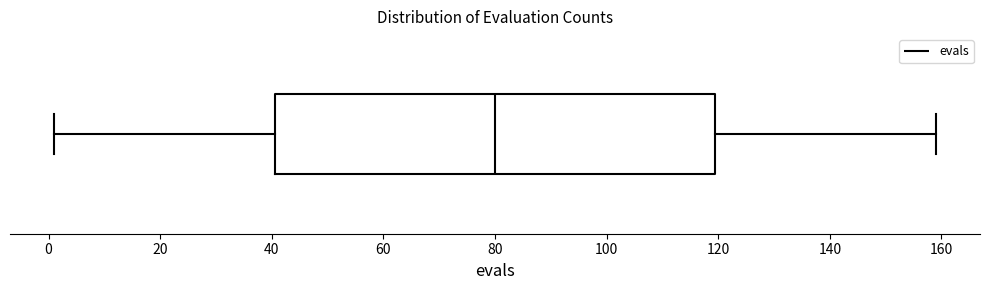

Transcribe this box plot: give where the median line is, the range the box spans, and where the two whiskers end, as read against the x-axis. The values are not printed on the chart, so give them approximately, as read against the axis.

median 80, box 40 to 120, whiskers 2 to 160